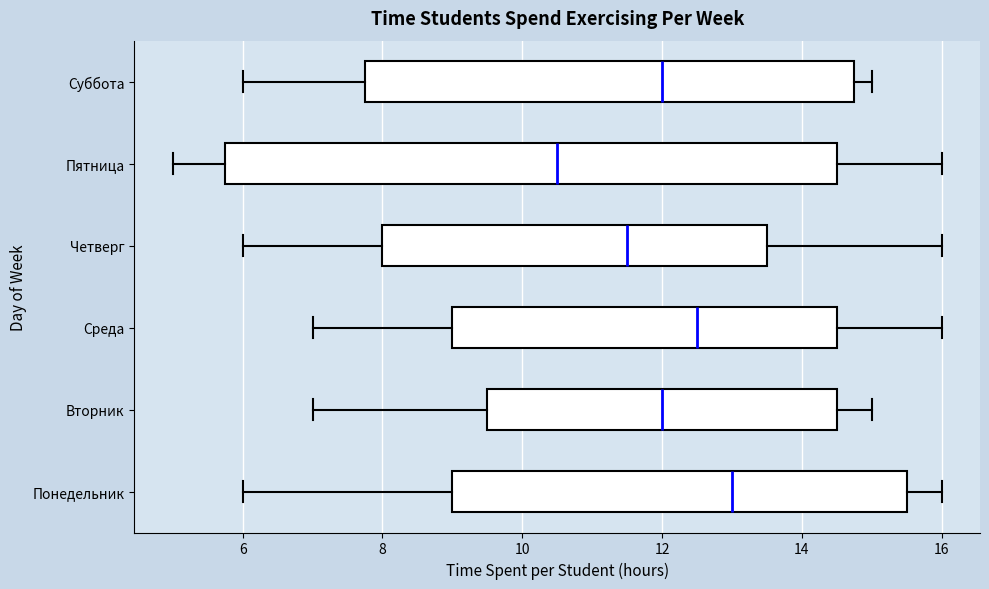

Reading bottom to top, read every box against the x-axis: the position of its median line, the range the box covers, and the ends of its whiskers. The values are not printed on the chart, so give them approximately, as read against the axis.

Понедельник: median 13.0, box 9.0 to 15.6, whiskers 6.0 to 16.0
Вторник: median 12.0, box 9.6 to 14.6, whiskers 7.0 to 15.0
Среда: median 12.6, box 9.0 to 14.6, whiskers 7.0 to 16.0
Четверг: median 11.6, box 8.0 to 13.6, whiskers 6.0 to 16.0
Пятница: median 10.6, box 5.8 to 14.6, whiskers 5.0 to 16.0
Суббота: median 12.0, box 7.8 to 14.8, whiskers 6.0 to 15.0